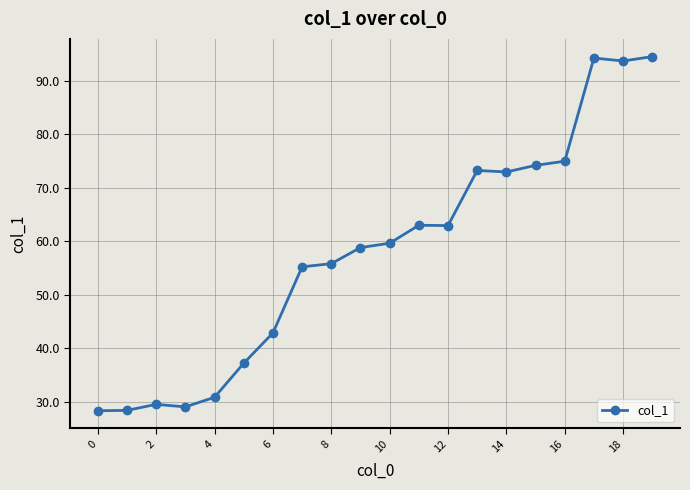

What is the difference between the second highest and minimum values?

65.9